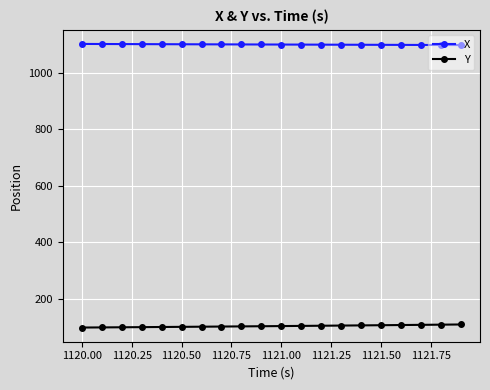

What are all the series names shown in the legend?

X, Y